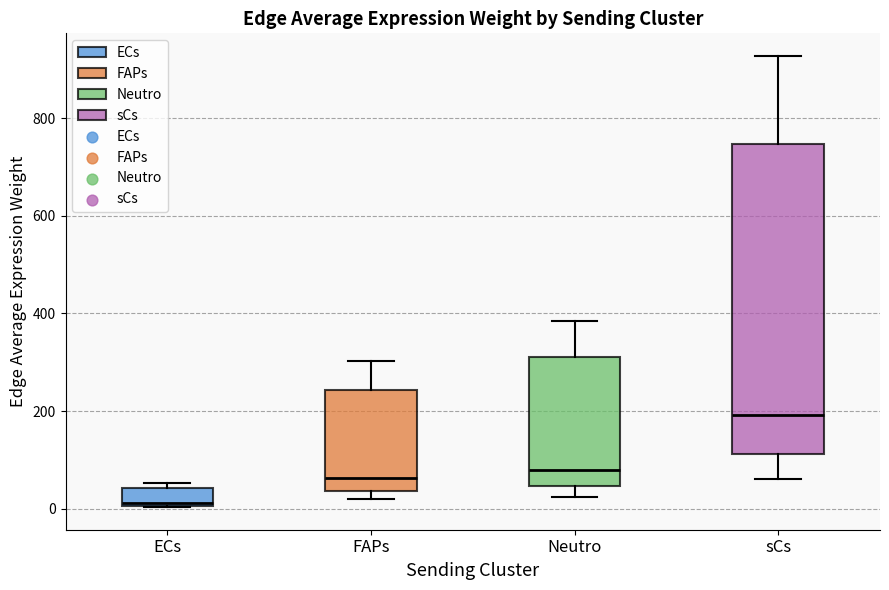

Reading left to right, transcribe this box plot: for each box, give where its median line is, the range the box spans, and where its two whiskers end, as read against the y-axis. The values are not printed on the chart, so give them approximately, as read against the axis.

ECs: median 20, box 0 to 40, whiskers 0 to 60
FAPs: median 60, box 40 to 240, whiskers 20 to 300
Neutro: median 80, box 40 to 320, whiskers 20 to 380
sCs: median 200, box 120 to 740, whiskers 60 to 920